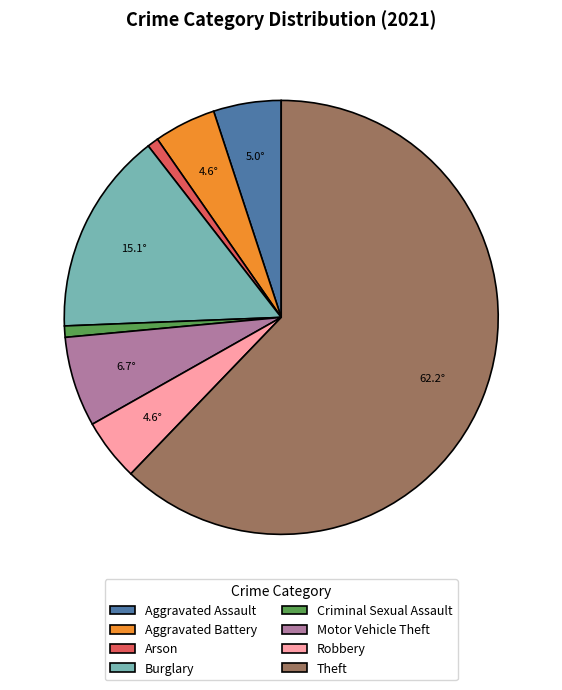

Approximately how many times larger is the value at Motor Vehicle Theft compared to Aggravated Assault?

1.3